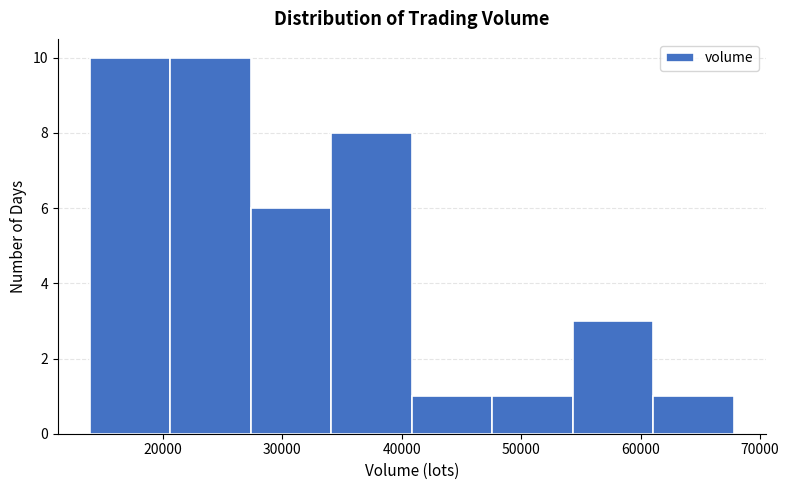

Reading left to right, transcribe this chart: for each bar, give the range it covers on the x-axis and its height. Neither the bar edges nor the heights are printed on the chart, so give them approximately, as read against the axes.

14000 to 21000: 10
21000 to 27000: 10
27000 to 34000: 6
34000 to 41000: 8
41000 to 48000: 1
48000 to 54000: 1
54000 to 61000: 3
61000 to 68000: 1